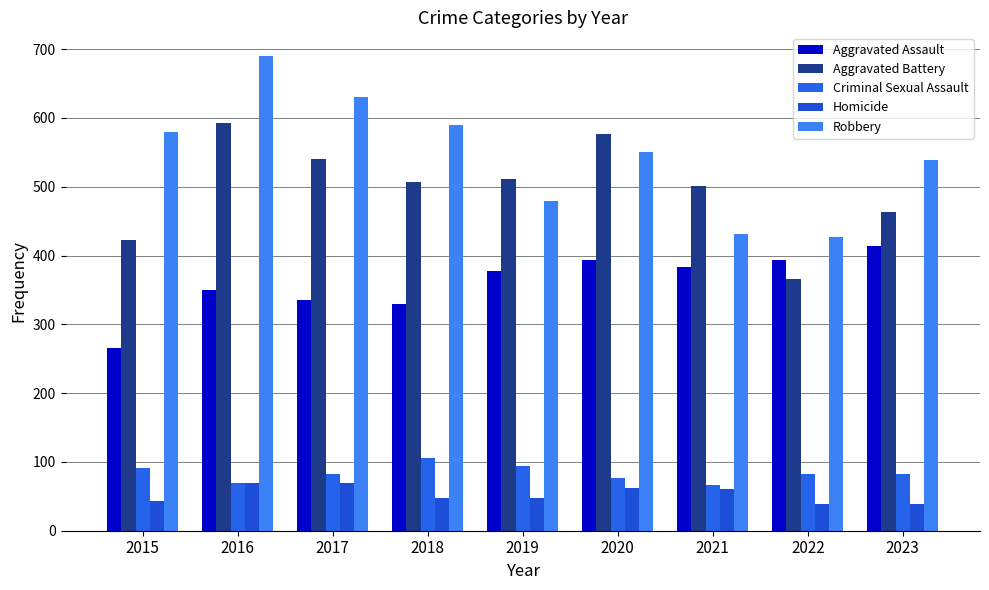

The value of Aggravated Assault at 2022 is 393. True or false?

True